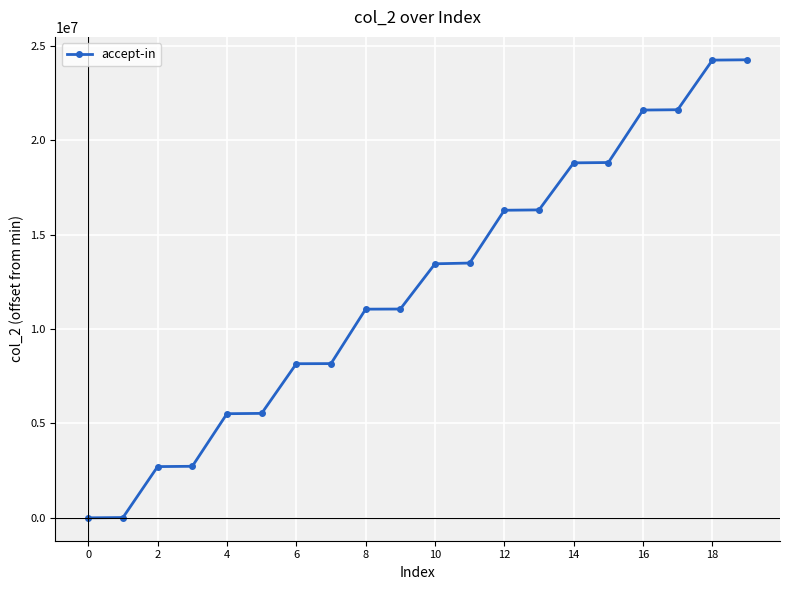

What is the difference between the second highest and second lowest values?

24219204